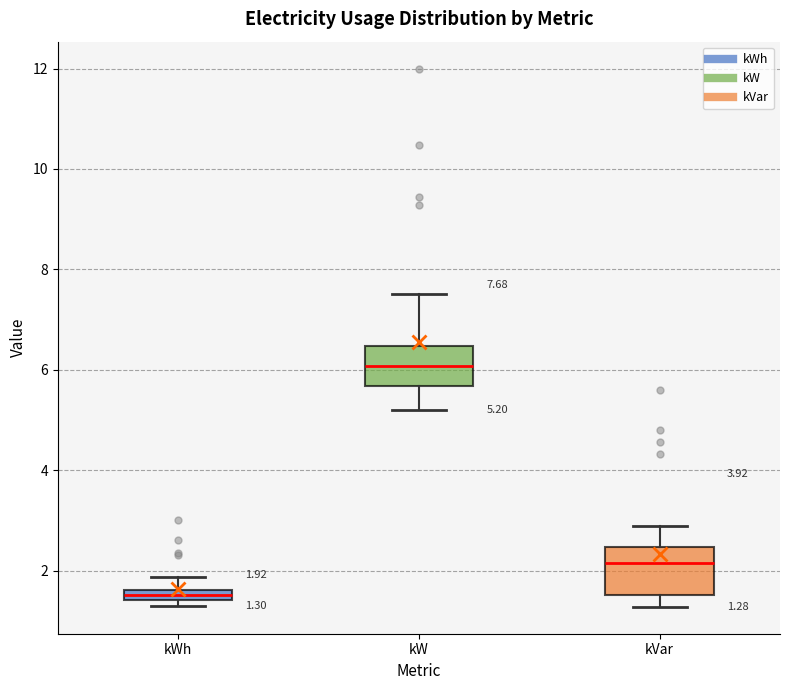

Which box's median line is the highest?

kW